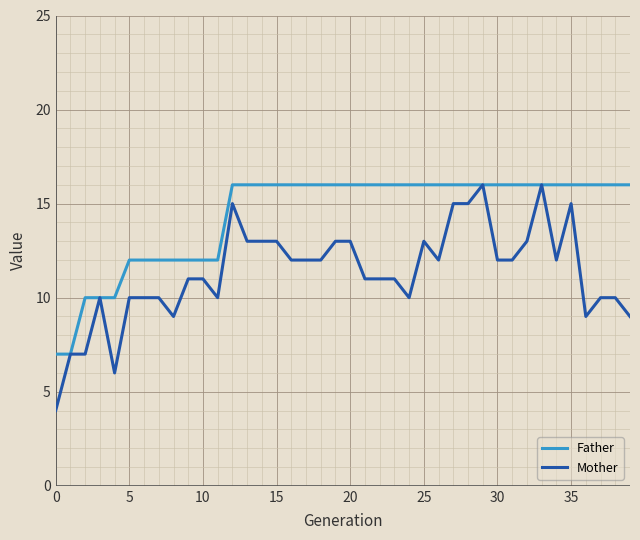

Which series has the widest spread of values?

Mother